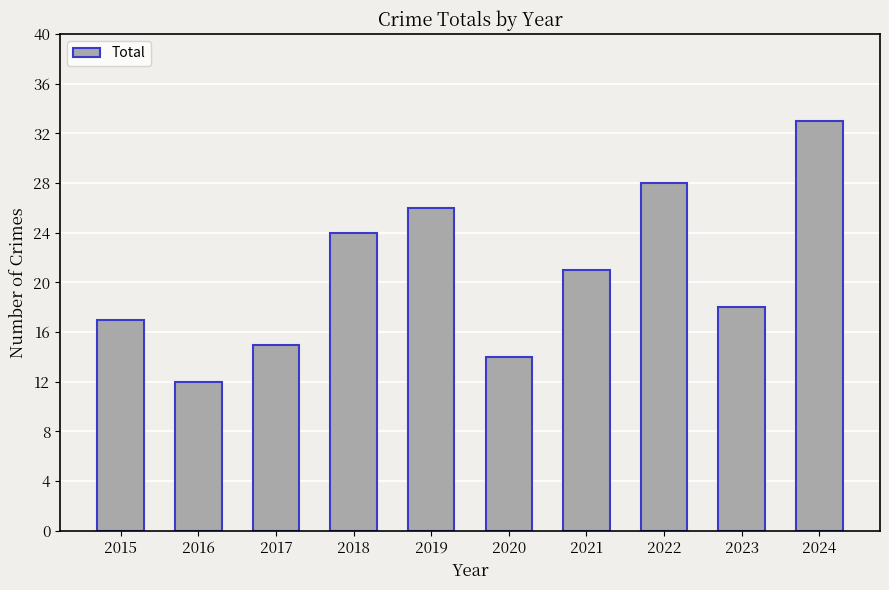

Reading left to right, transcribe all the data shown in this chart.

2015=17	2016=12	2017=15	2018=24	2019=26	2020=14	2021=21	2022=28	2023=18	2024=33